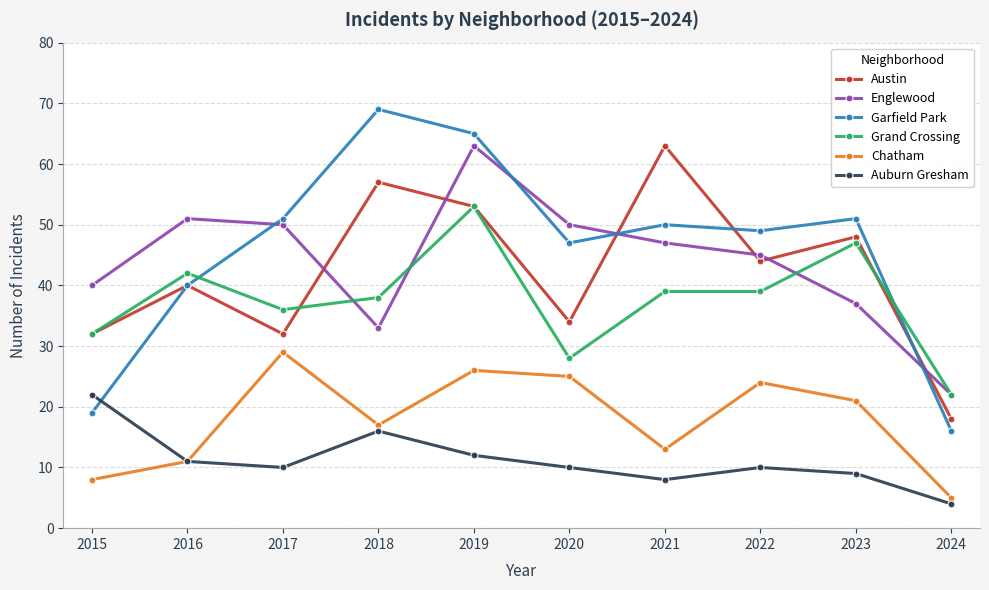

Which series has the largest range (max minus min)?

Garfield Park